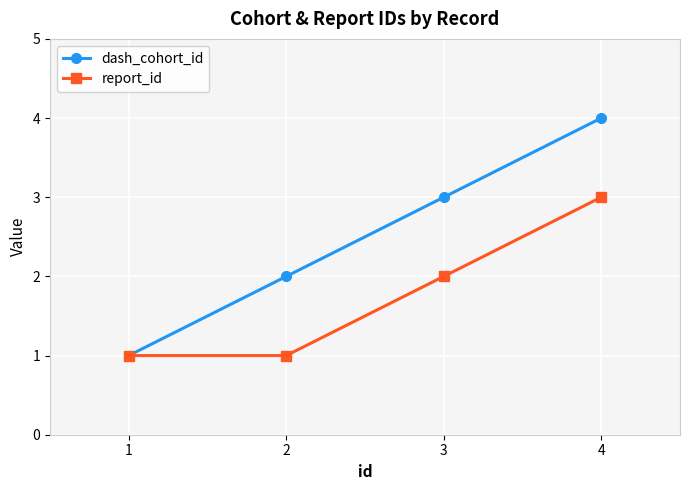

What is the maximum value shown in the chart?

4